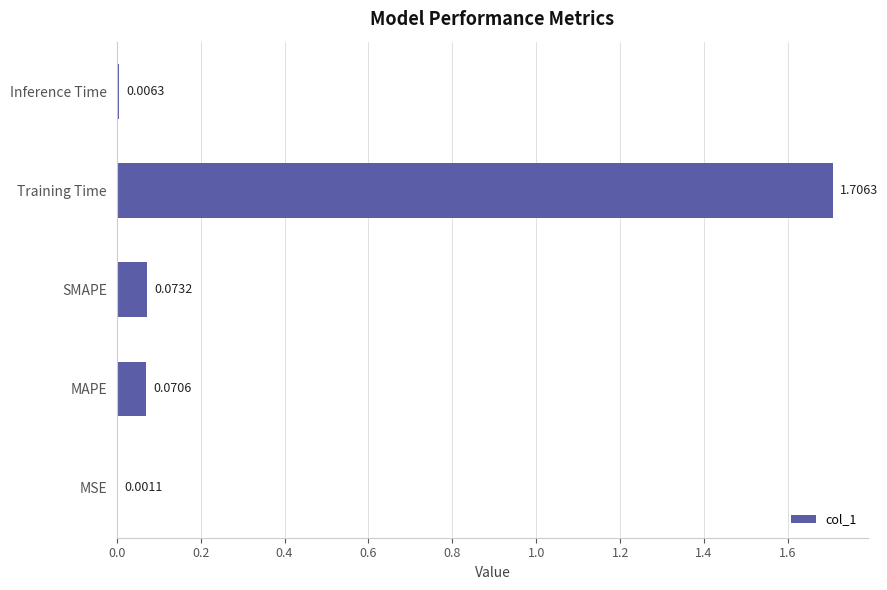

At which category does the chart reach its peak across all series?

Training Time